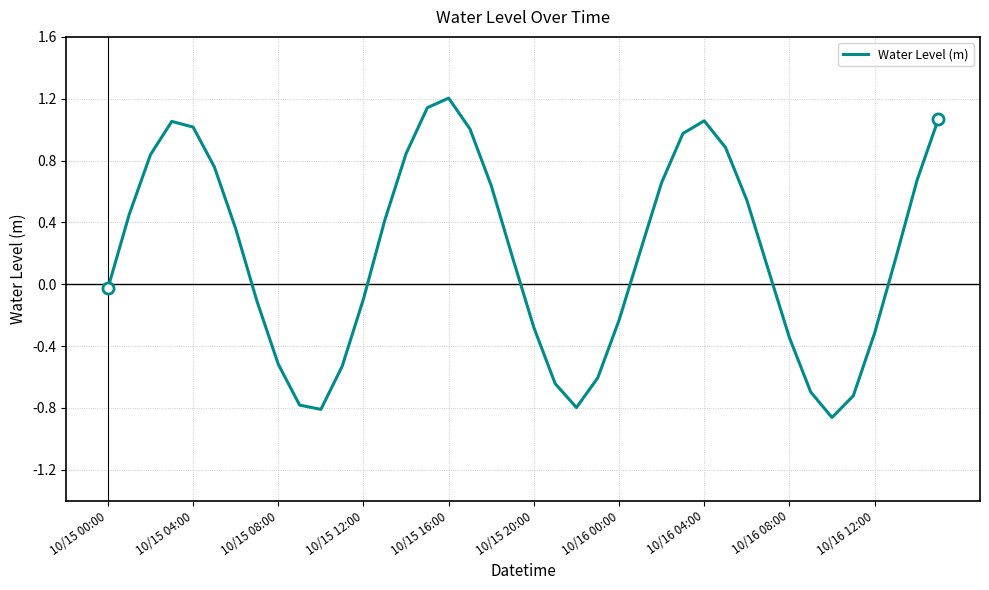

Is this an area chart (filled region under the line)?

No